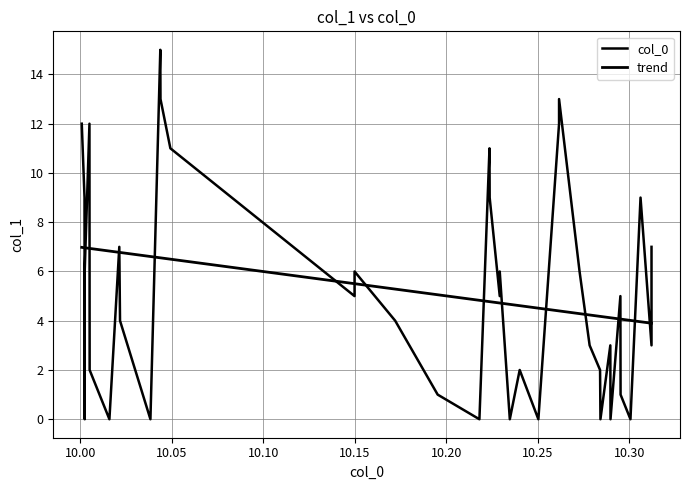

Reading right to left, list all the values displayed in this chart.

3	5	7	9	0	1	5	0	3	0	2	3	6	12	13	0	2	0	5	6	9	11	0	1	4	5	6	11	13	15	0	4	7	0	2	12	0	6	9	12